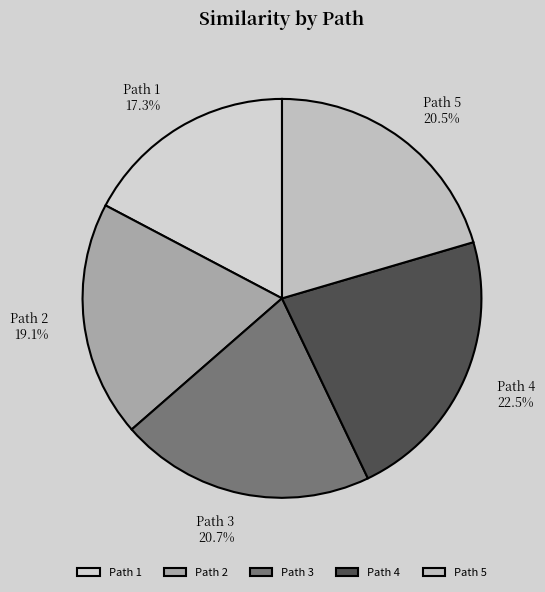

Which slice is the smallest?

Path 1